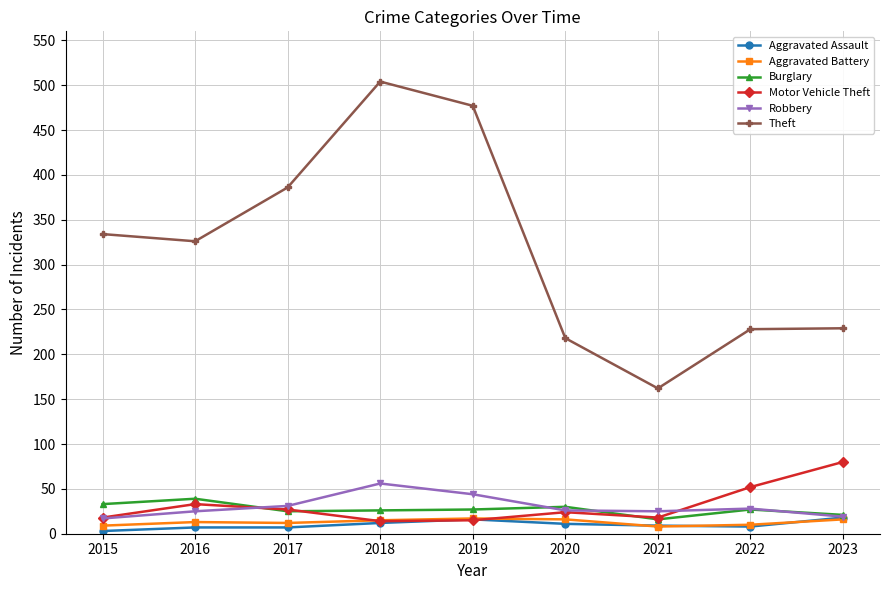

What are all the series names shown in the legend?

Aggravated Assault, Aggravated Battery, Burglary, Motor Vehicle Theft, Robbery, Theft